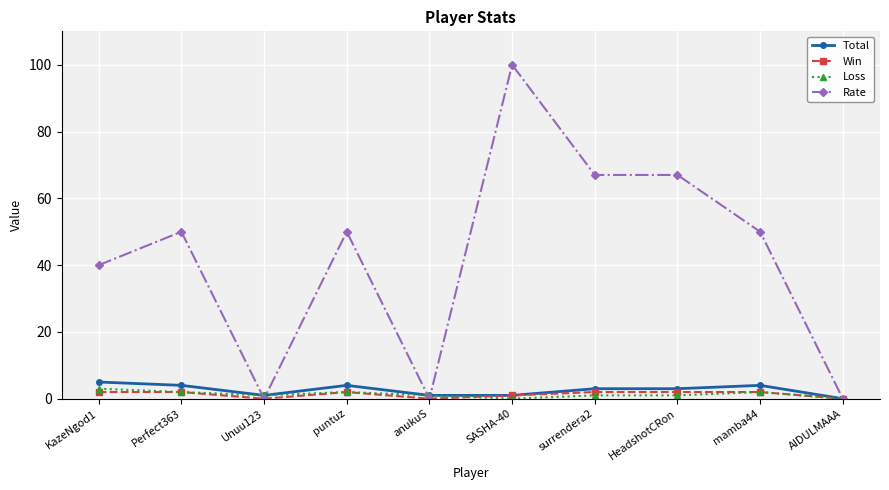

Which series has the largest range (max minus min)?

Rate